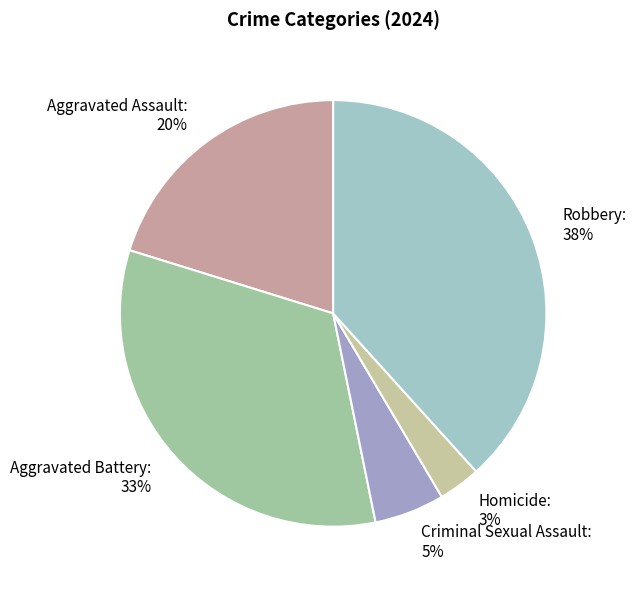

To the nearest percent, what portion does Criminal Sexual Assault represent?

5%